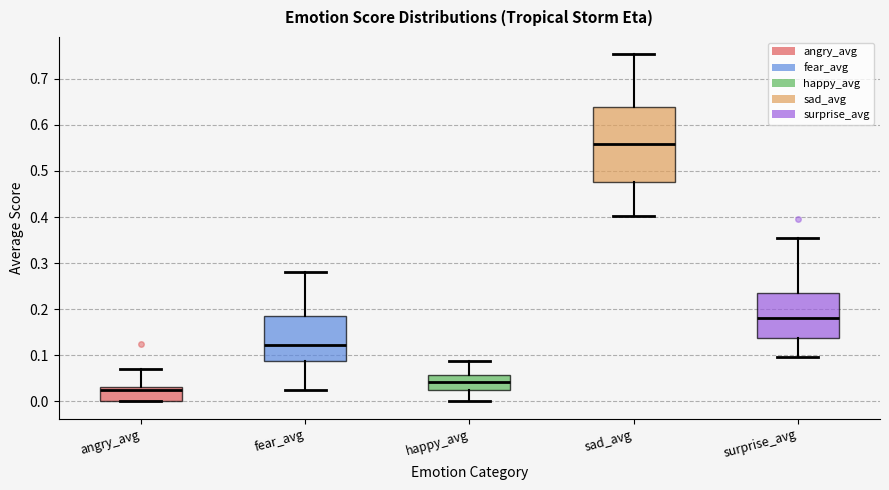

Reading left to right, transcribe this box plot: for each box, give where its median line is, the range the box spans, and where its two whiskers end, as read against the y-axis. The values are not printed on the chart, so give them approximately, as read against the axis.

angry_avg: median 0.02, box 0.00 to 0.03, whiskers 0.00 to 0.07
fear_avg: median 0.12, box 0.09 to 0.19, whiskers 0.02 to 0.28
happy_avg: median 0.04, box 0.02 to 0.06, whiskers 0.00 to 0.09
sad_avg: median 0.56, box 0.48 to 0.64, whiskers 0.40 to 0.75
surprise_avg: median 0.18, box 0.14 to 0.23, whiskers 0.10 to 0.35